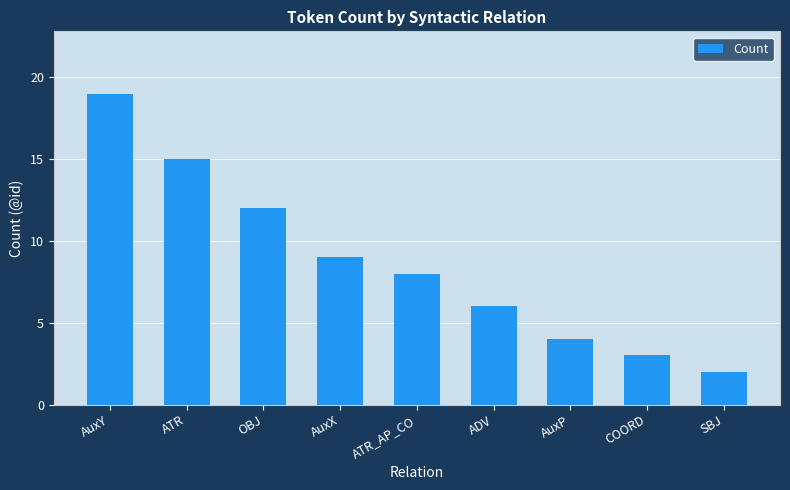

What is the label of the 5th bar from the left?

ATR_AP_CO